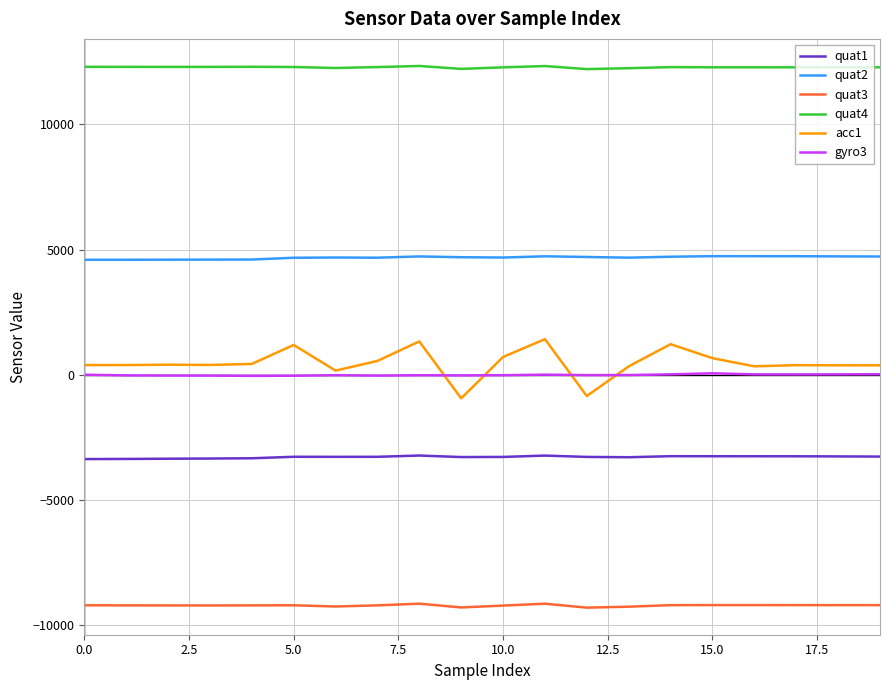

True or false: quat1 and quat2 cross at least once.

False